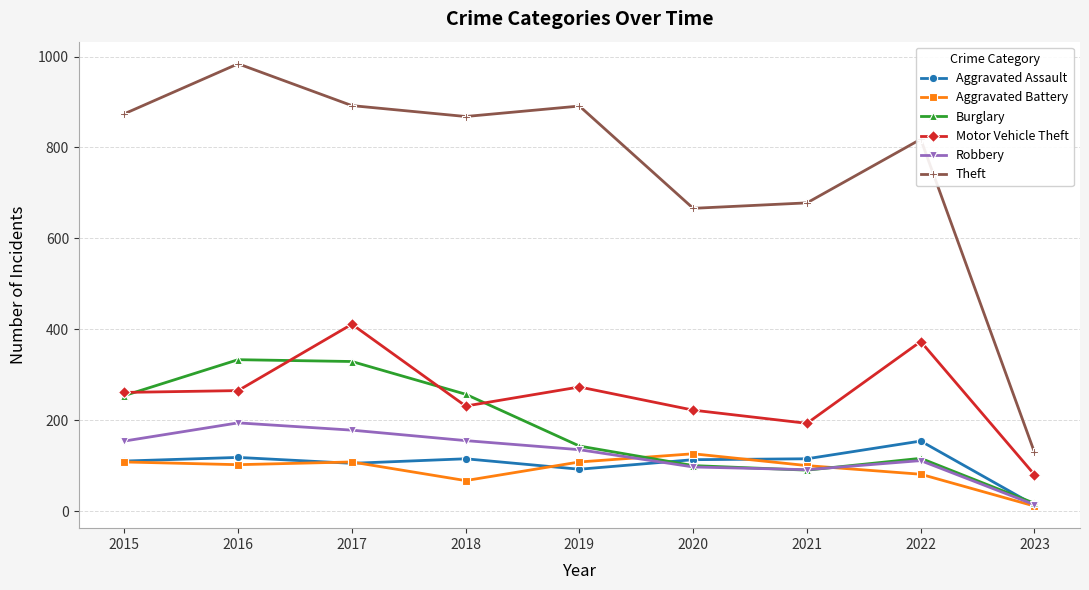

Which series changed the most between 2015 and 2020?

Theft